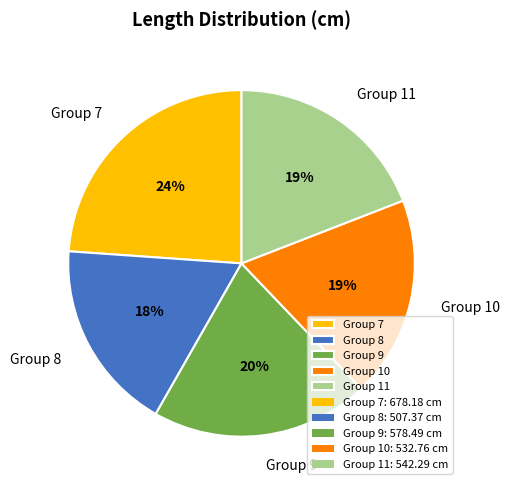

What is the largest slice in the pie chart?

Group 7